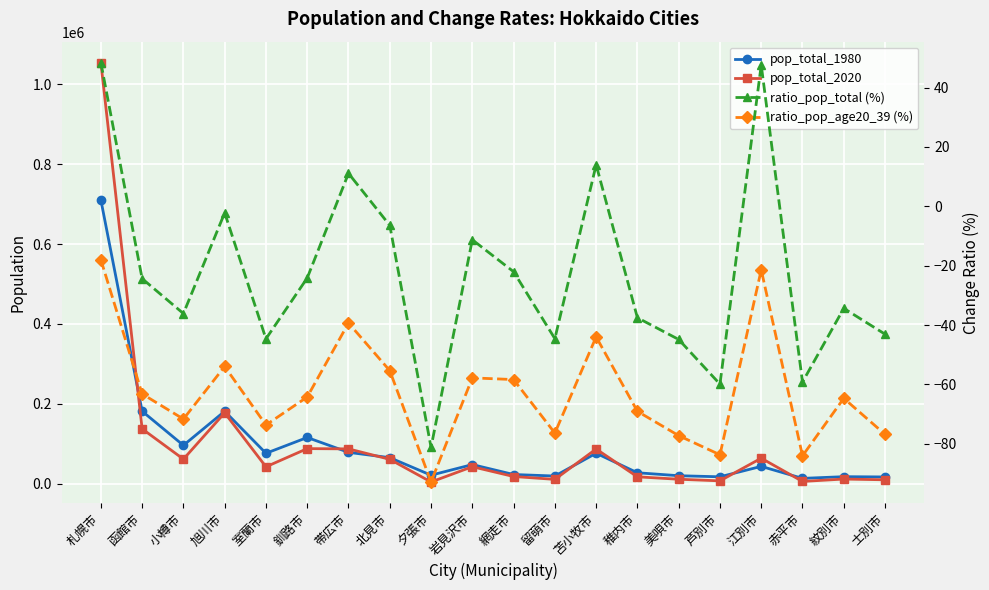

True or false: ratio_pop_age20_39 (%) and ratio_pop_total (%) intersect in this chart.

False